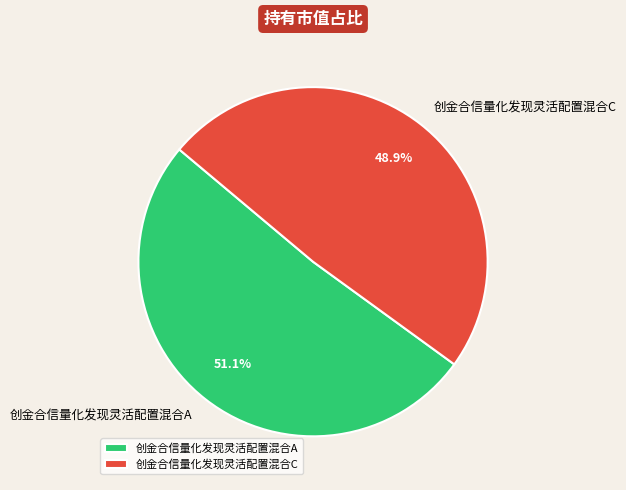

What is the largest slice in the pie chart?

创金合信量化发现灵活配置混合A